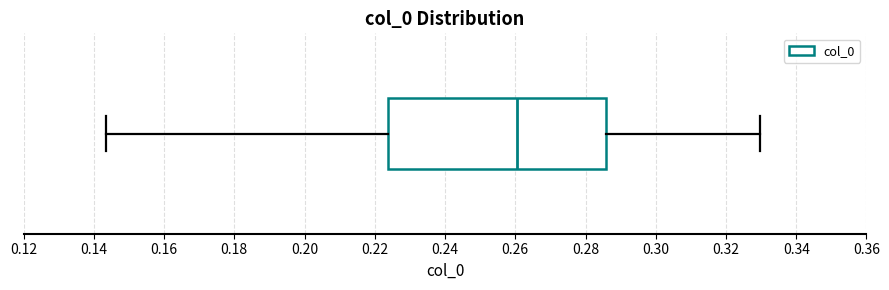

Transcribe this box plot: give where the median line is, the range the box spans, and where the two whiskers end, as read against the x-axis. The values are not printed on the chart, so give them approximately, as read against the axis.

median 0.260, box 0.224 to 0.286, whiskers 0.144 to 0.330